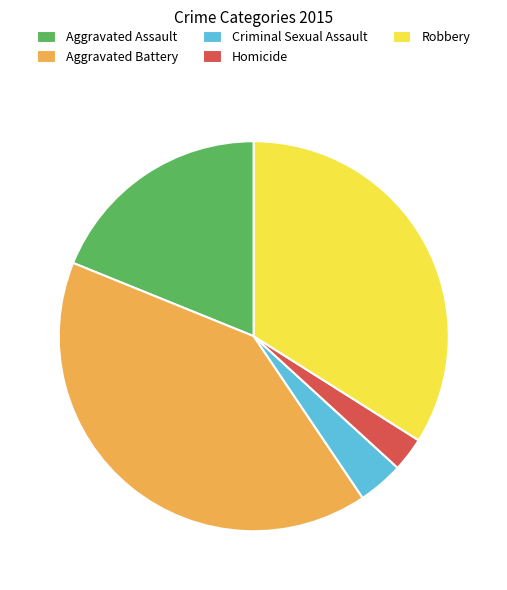

What is the smallest slice in the pie chart?

Homicide